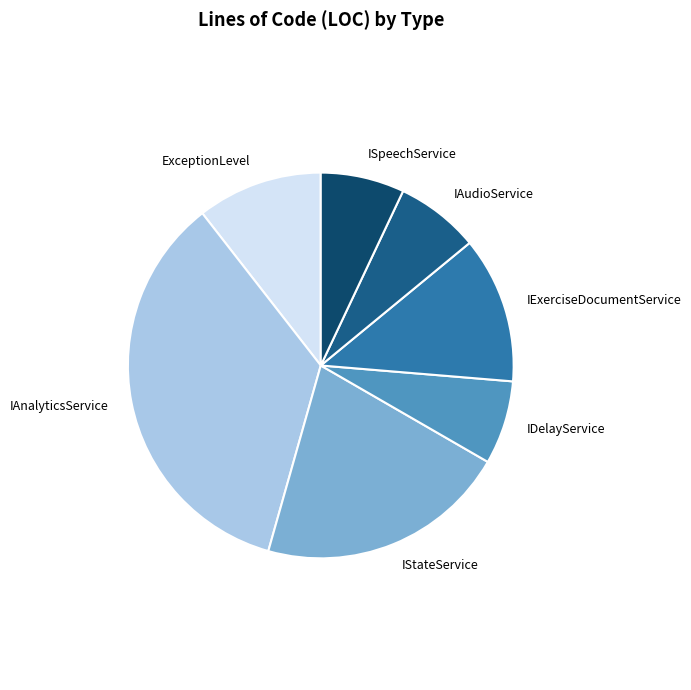

What is the ratio of the value at IStateService to the value at IAudioService?

3.0